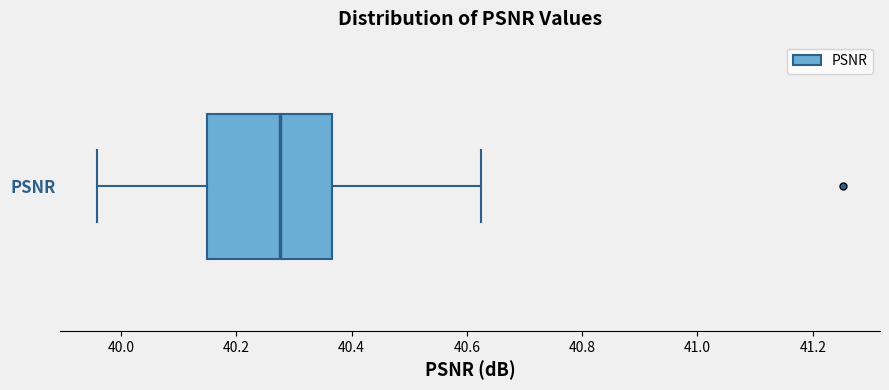

Transcribe this box plot: give where the median line is, the range the box spans, and where the two whiskers end, as read against the x-axis. The values are not printed on the chart, so give them approximately, as read against the axis.

median 40.28, box 40.14 to 40.36, whiskers 39.96 to 40.62